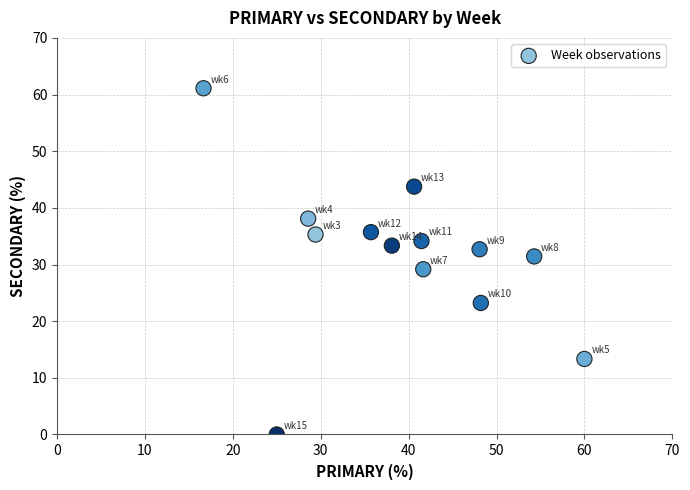

What is the range of X values (max minus min)?

43.3